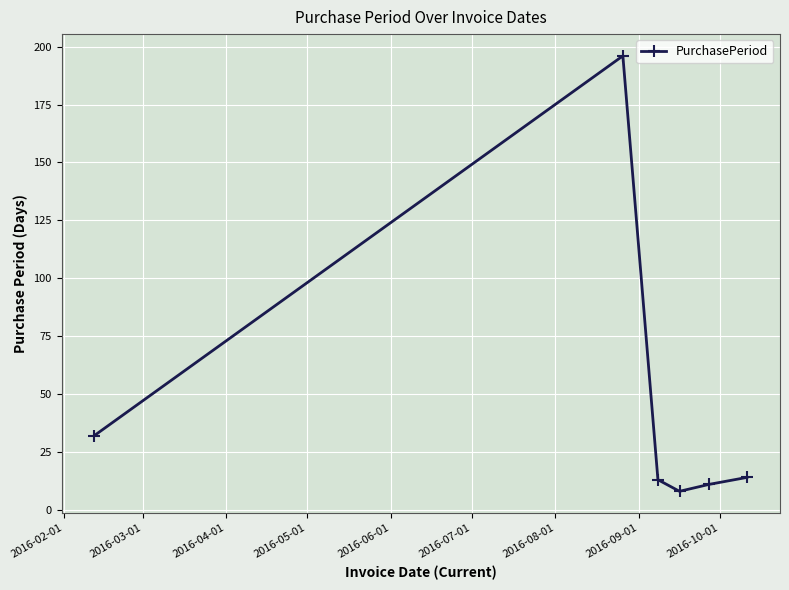

How many points are lower than both their immediate neighbors (excluding endpoints)?

1